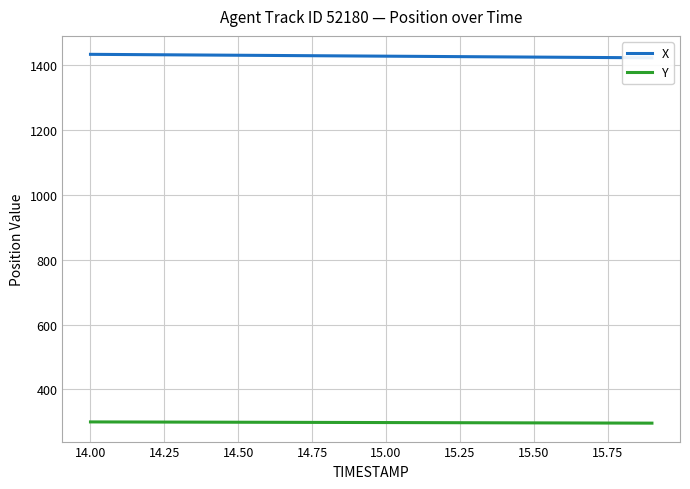

Reading left to right, what are all the values shown in this chart?

X: 1433.6	1433.0	1432.5	1431.9	1431.3	1430.8	1430.2	1429.6	1429.0	1428.5	1427.9	1427.3	1426.8	1426.2	1425.6	1425.1	1424.5	1423.9	1423.4	1422.8
Y: 299.6	299.4	299.2	299.0	298.8	298.6	298.4	298.2	298.0	297.8	297.6	297.4	297.2	297.0	296.8	296.6	296.4	296.2	296.0	295.8